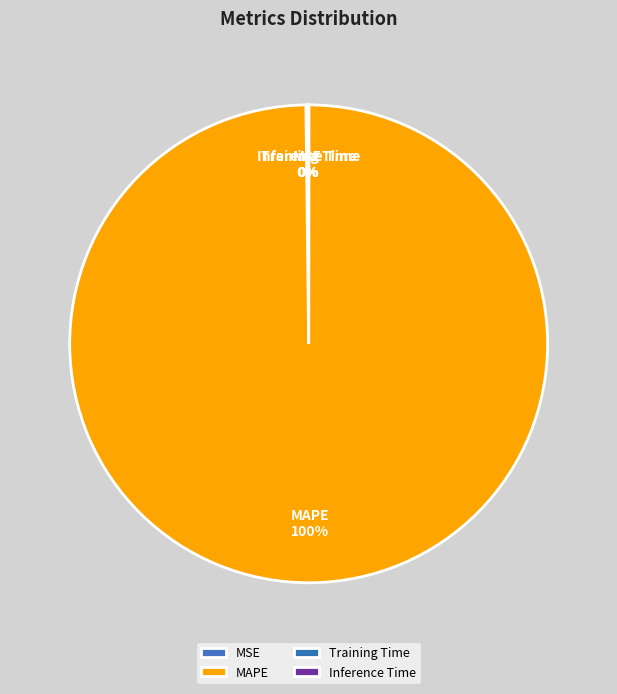

To the nearest percent, what is the difference between the largest and smallest slice percentages?

100%